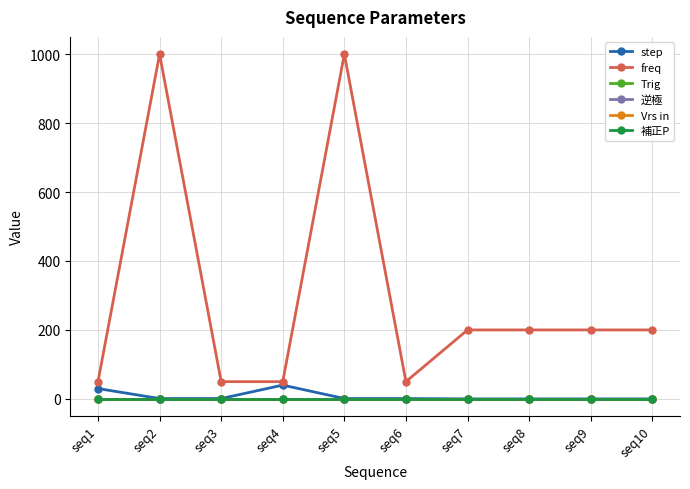

What is the difference between the highest and lowest values at seq4?

50